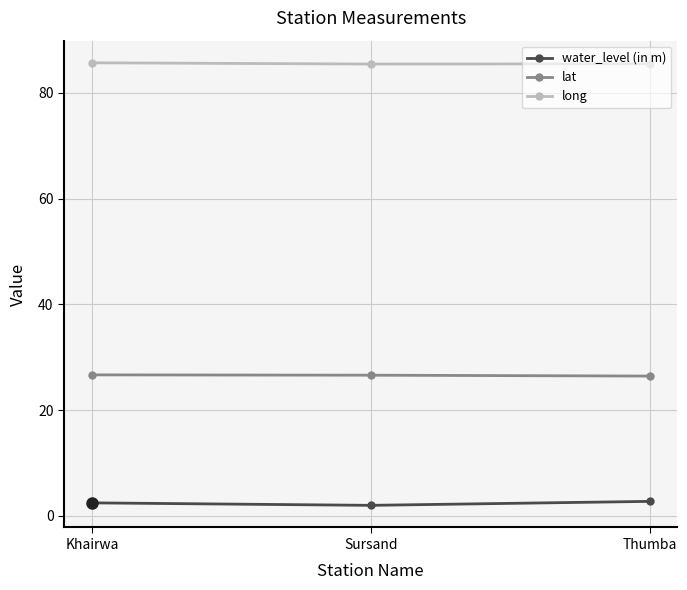

Count the number of data series in this chart.

3